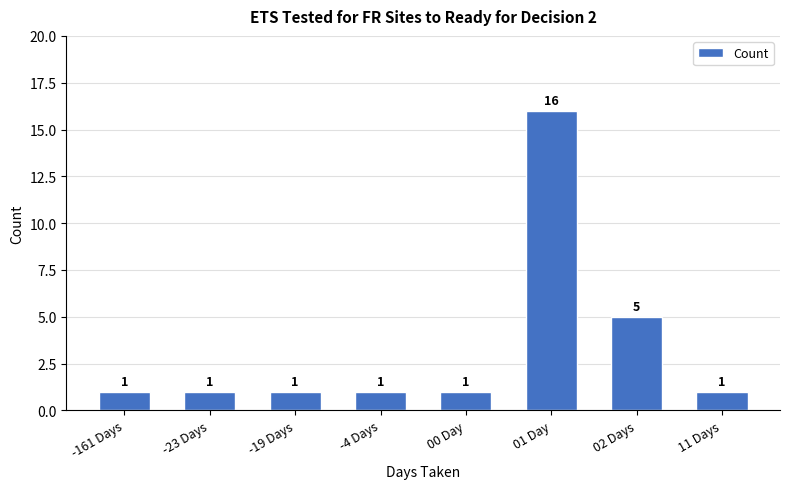

Reading left to right, transcribe all the data shown in this chart.

1	1	1	1	1	16	5	1